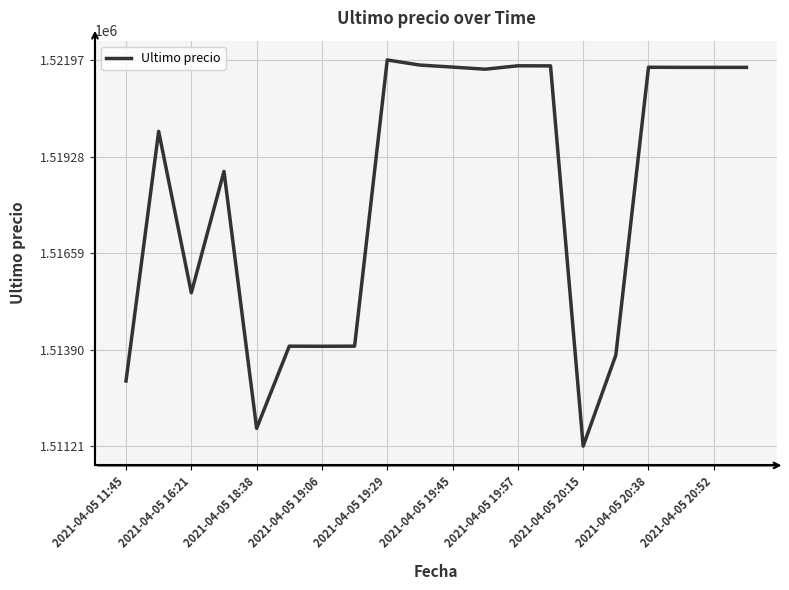

Is this an area chart (filled region under the line)?

No